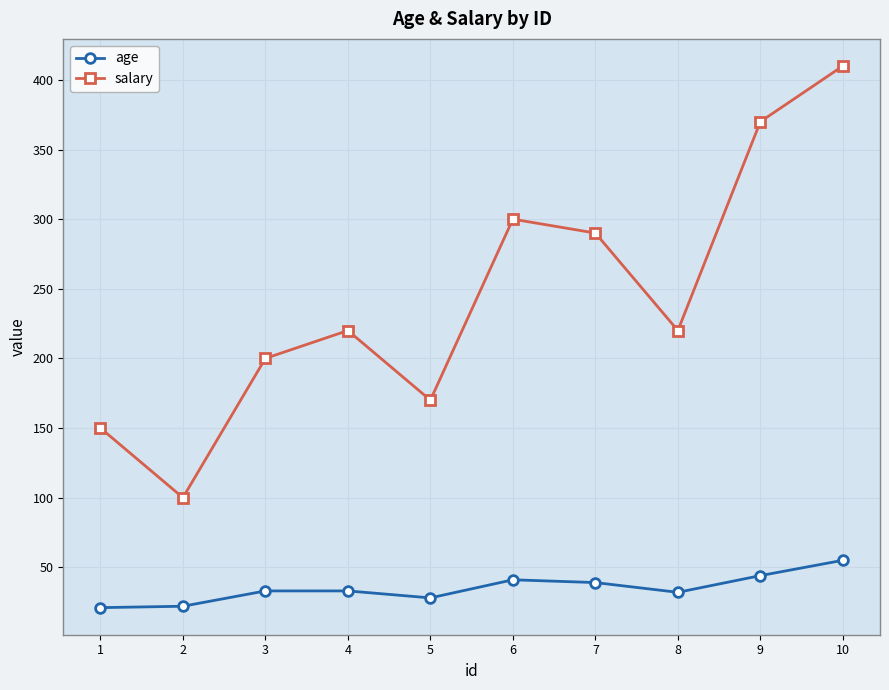

What is the value of the salary point at the 10th from the left?

410